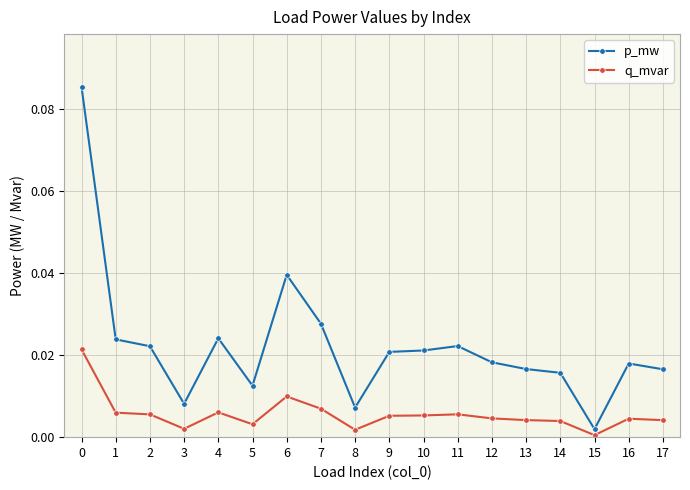

List the series in order of their overall mean, highest first.

p_mw, q_mvar